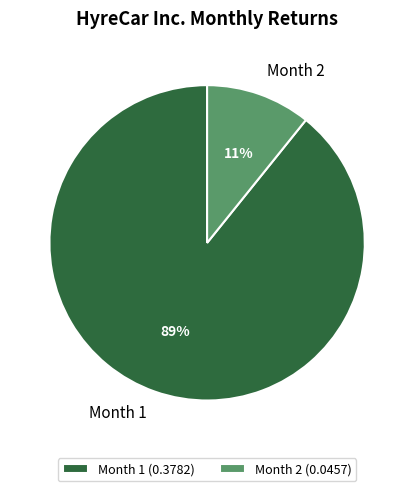

How many segments does this pie chart have?

2